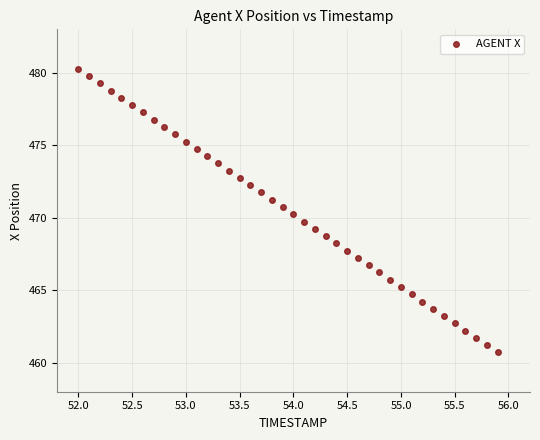

What is the range of X values (max minus min)?

3.9